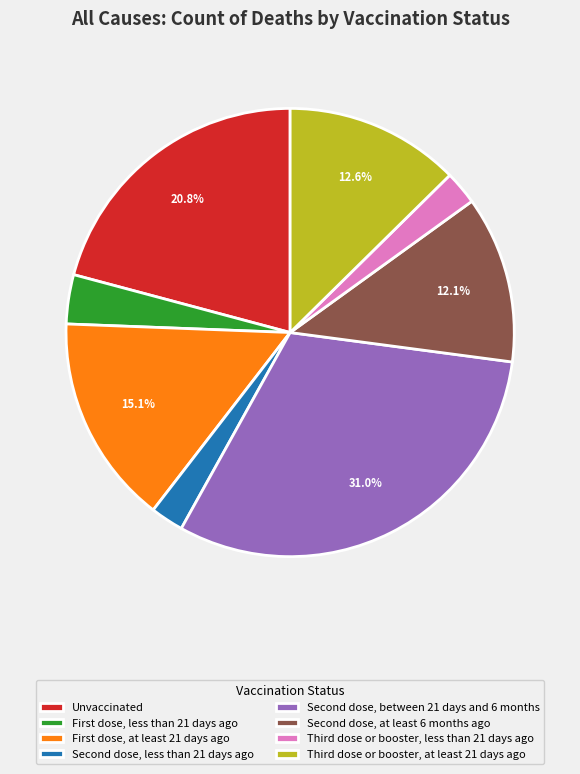

Is there any slice that represents more than half of the pie?

No